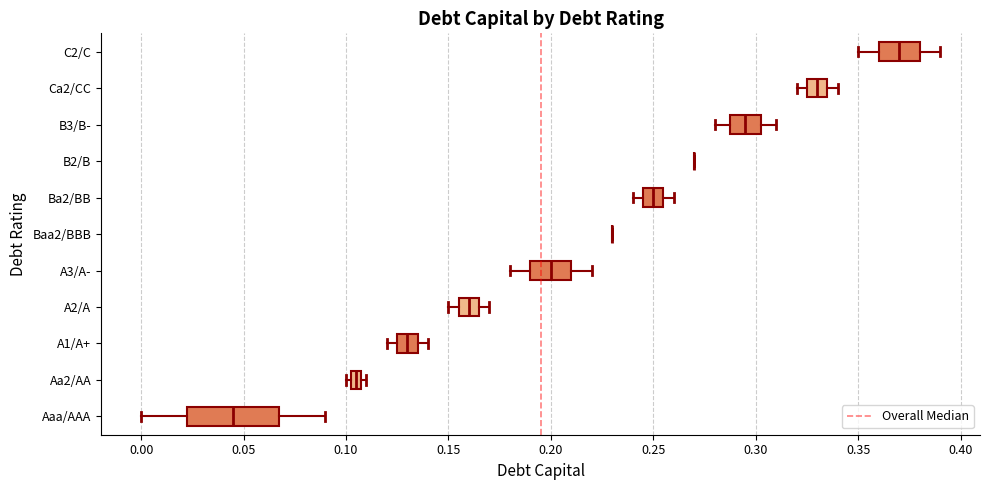

Which box is the widest, from its left edge to its right edge?

Aaa/AAA